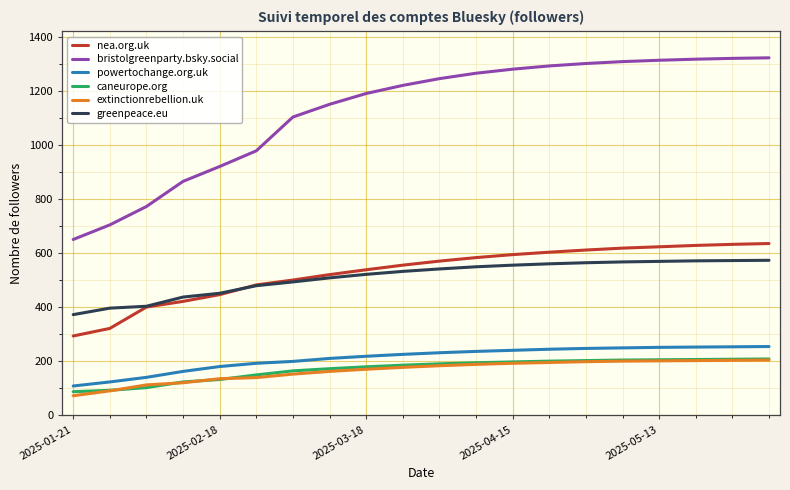

True or false: greenpeace.eu and powertochange.org.uk intersect in this chart.

False